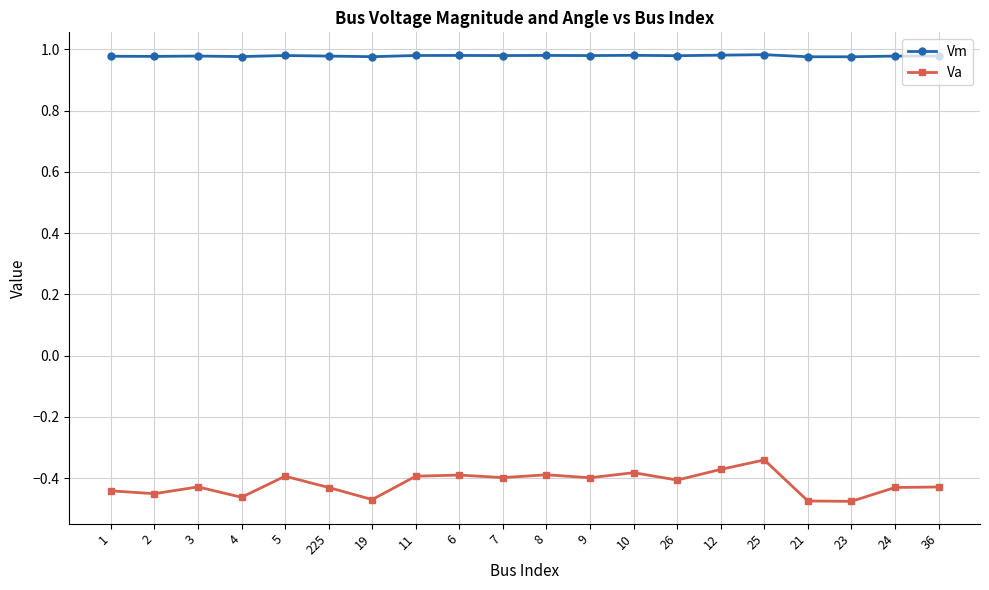

True or false: Va and Vm intersect in this chart.

False